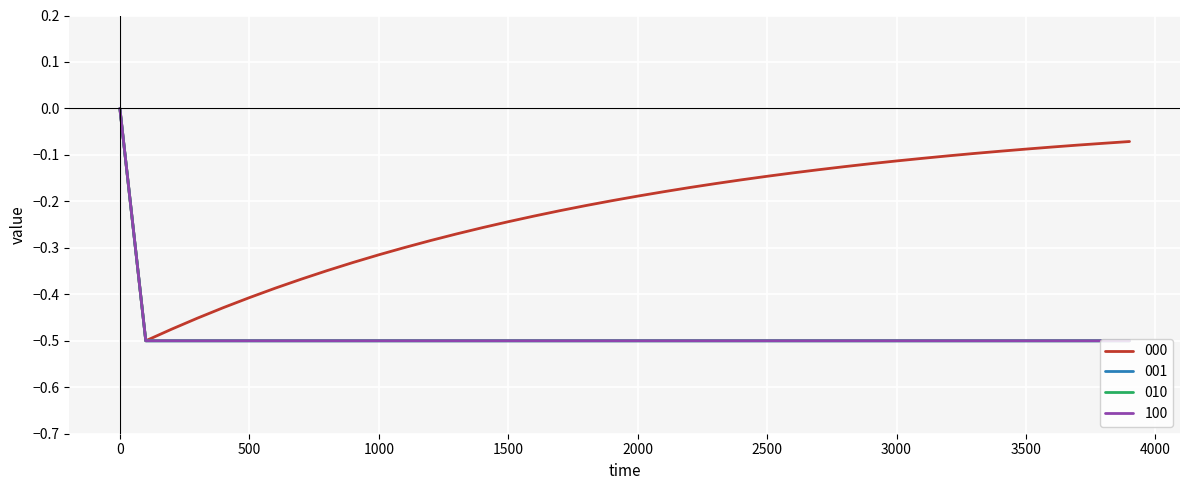

Does the chart display data point markers on the line(s)?

No